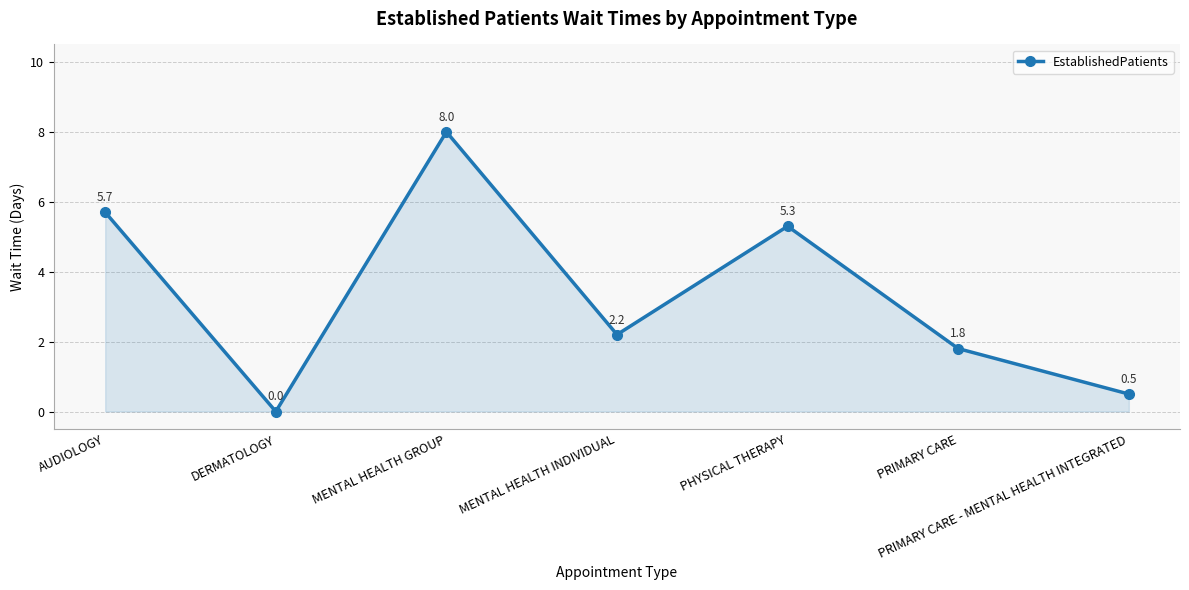

What is the difference between the maximum and second lowest values?

7.5